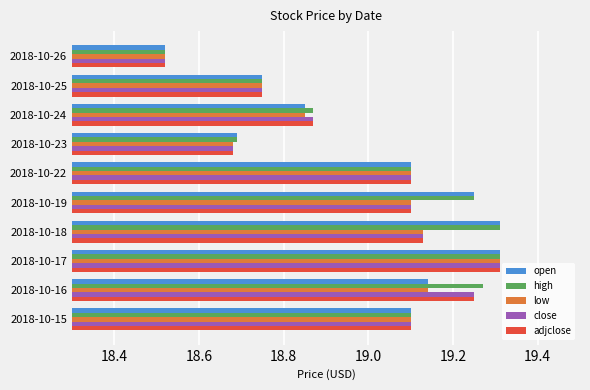

The value of low at 2018-10-25 is 7.5. True or false?

False